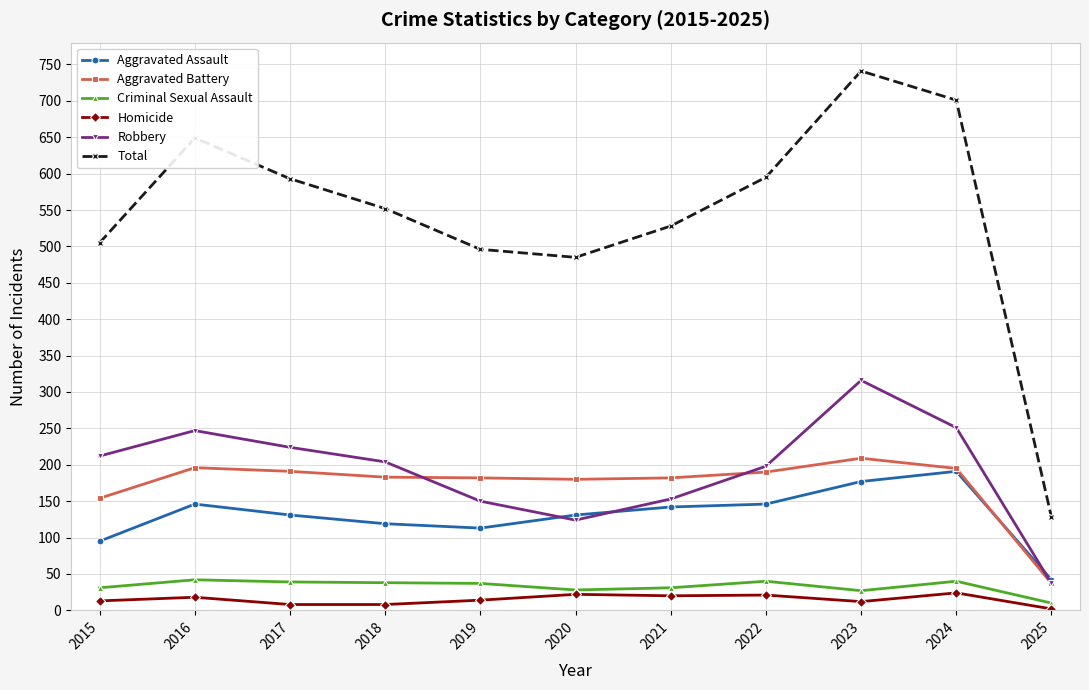

Which series has the largest total across all categories?

Total